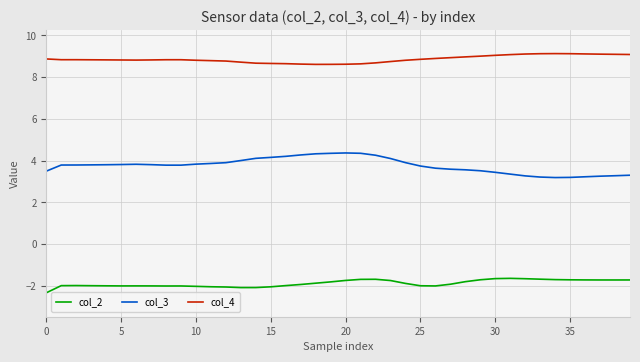

What is the difference between the maximum and minimum values in the col_4 series?

0.5